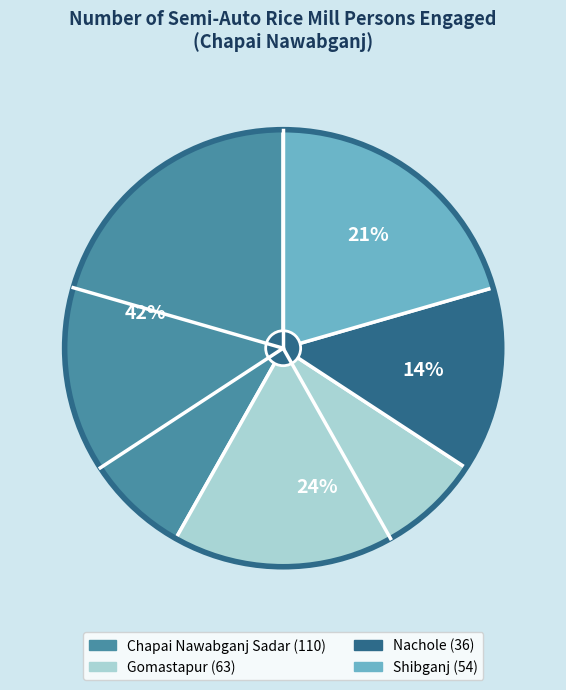

To the nearest percent, what is the difference between the largest and smallest slice percentages?

28%